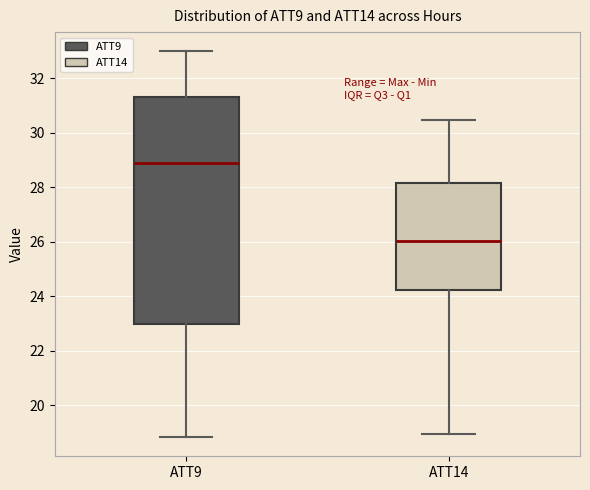

Comparing the boxes themselves (not the whiskers), which one is the tallest?

ATT9